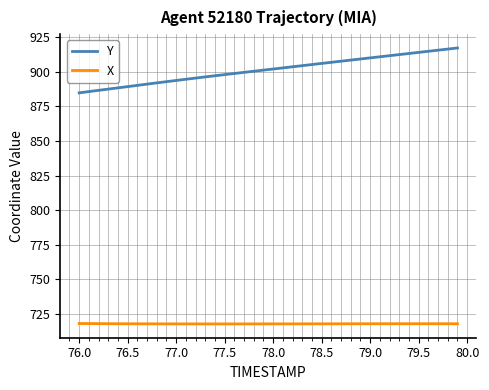

Rank the series by their maximum value, from highest to lowest.

Y, X